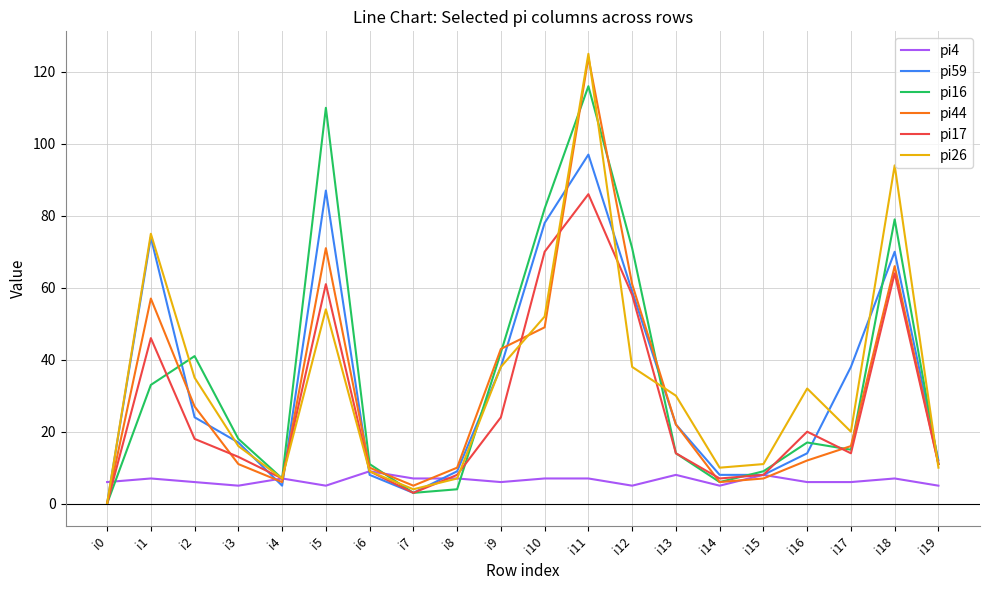

At which category is the sum across all series the highest?

i11